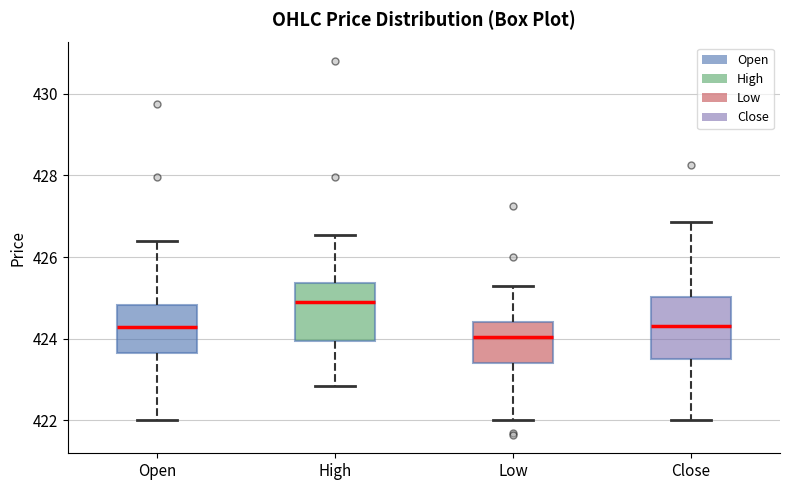

Where does the median line of the box for High sit on the y-axis? The values are not printed on the chart, so give them approximately, as read against the axis.

425.0